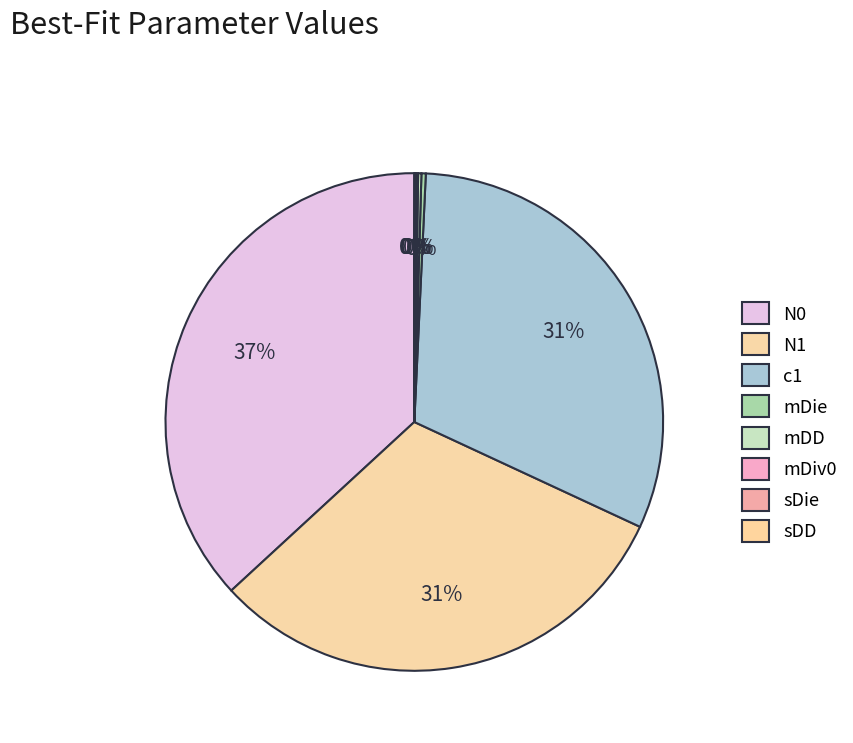

Does any single category account for the majority?

No